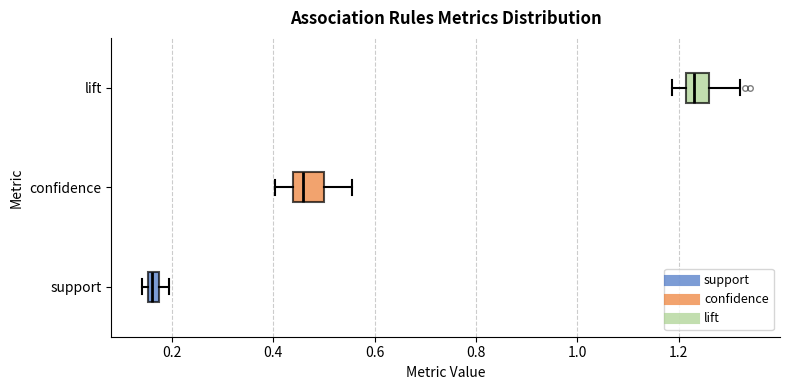

Where does the left whisker of the box for lift end on the x-axis? The values are not printed on the chart, so give them approximately, as read against the axis.

1.18